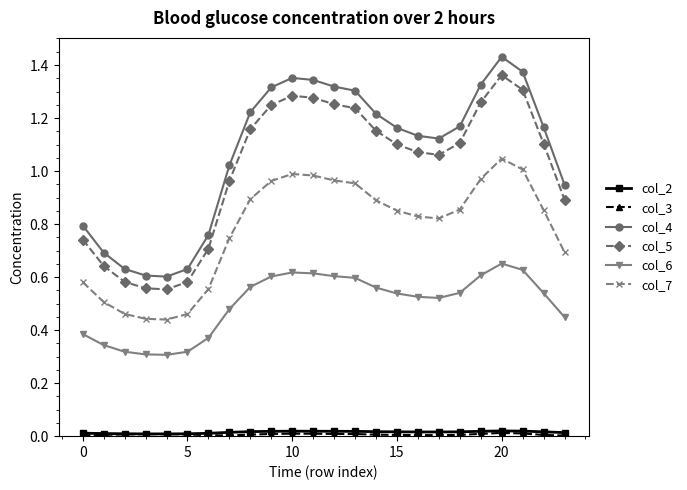

How many data points does each series have?

24